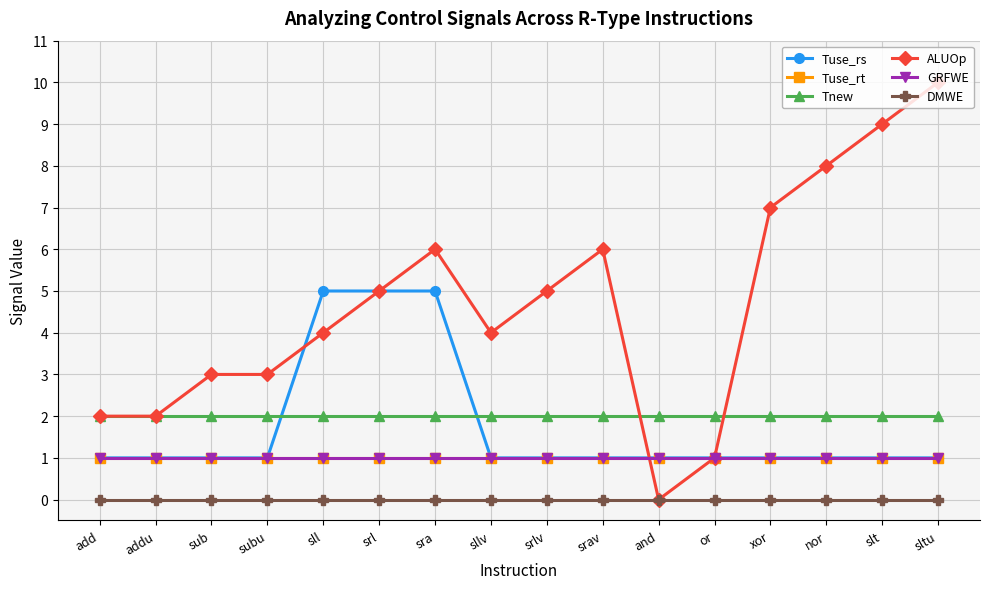

What is the difference between the second highest and second lowest values in the ALUOp series?

8